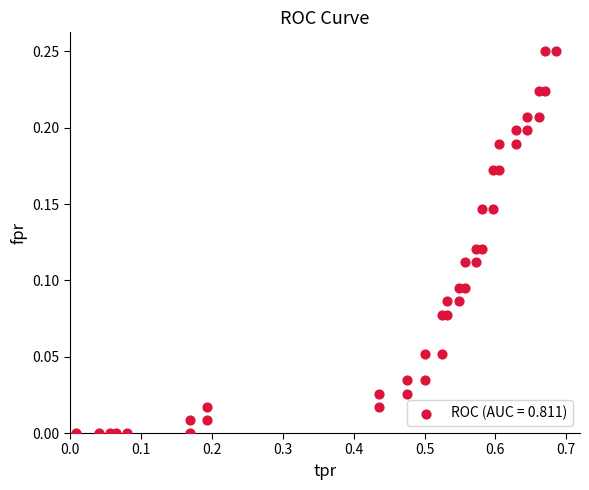

What is the range of X values (max minus min)?

0.7